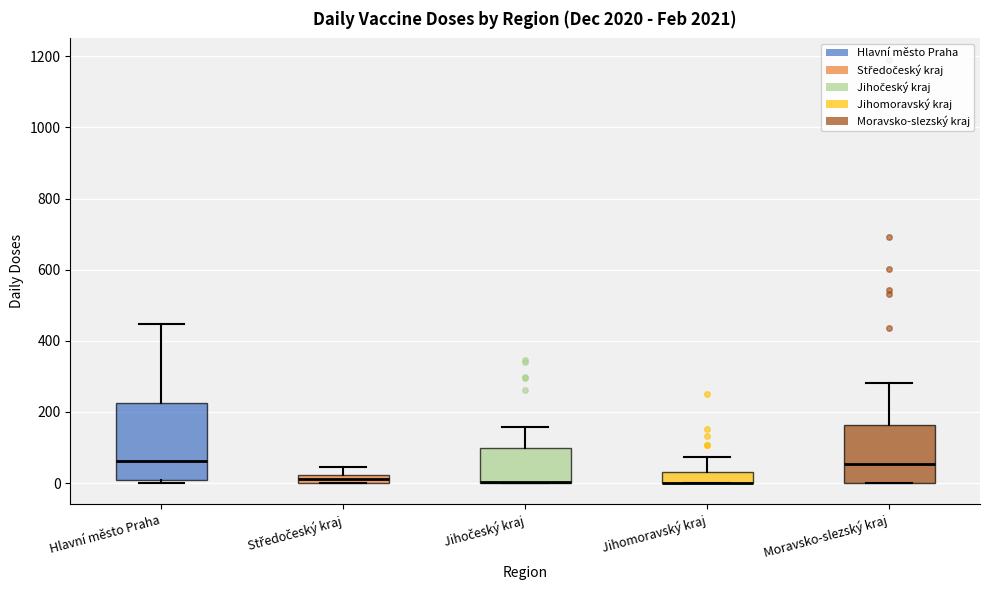

Where is the lower edge of the box for Středočeský kraj on the y-axis? The values are not printed on the chart, so give them approximately, as read against the axis.

0